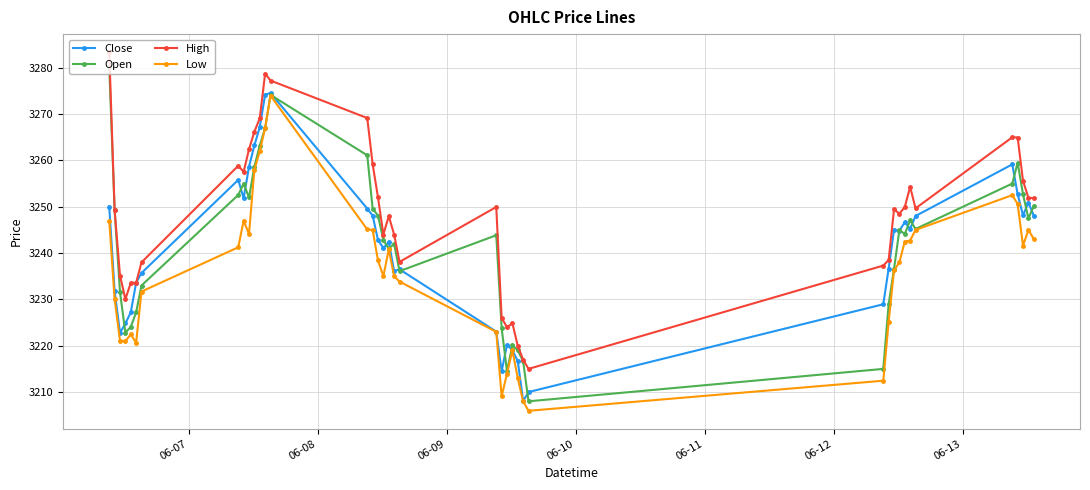

What is the value of the High point at the 5th from the left?

3233.6